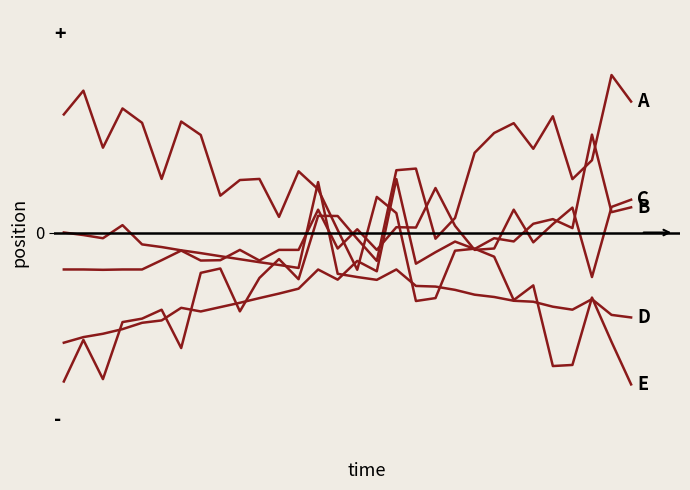

Does the chart display data point markers on the line(s)?

No